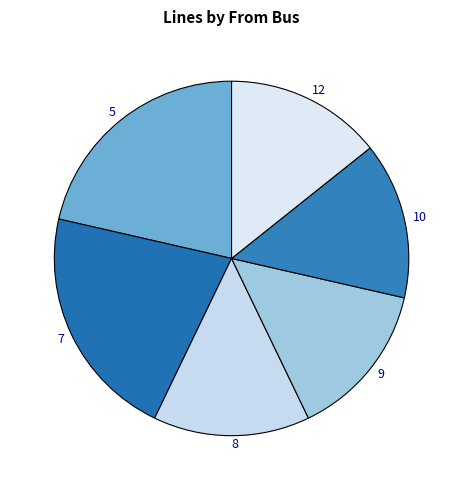

Approximately how many times larger is the value at 8 compared to 10?

1.0